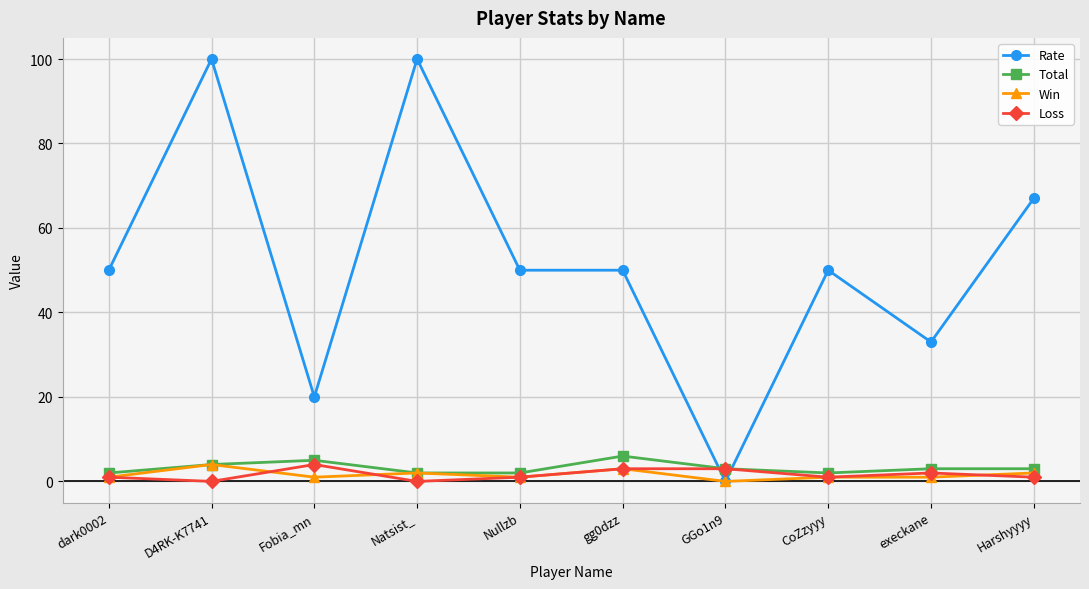

What is the greatest value displayed?

100